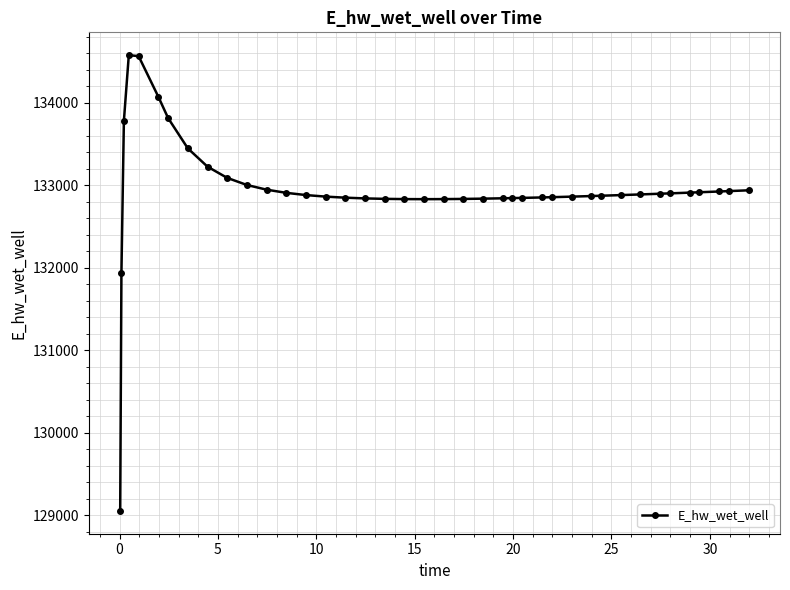

How many data points does each series have?

40